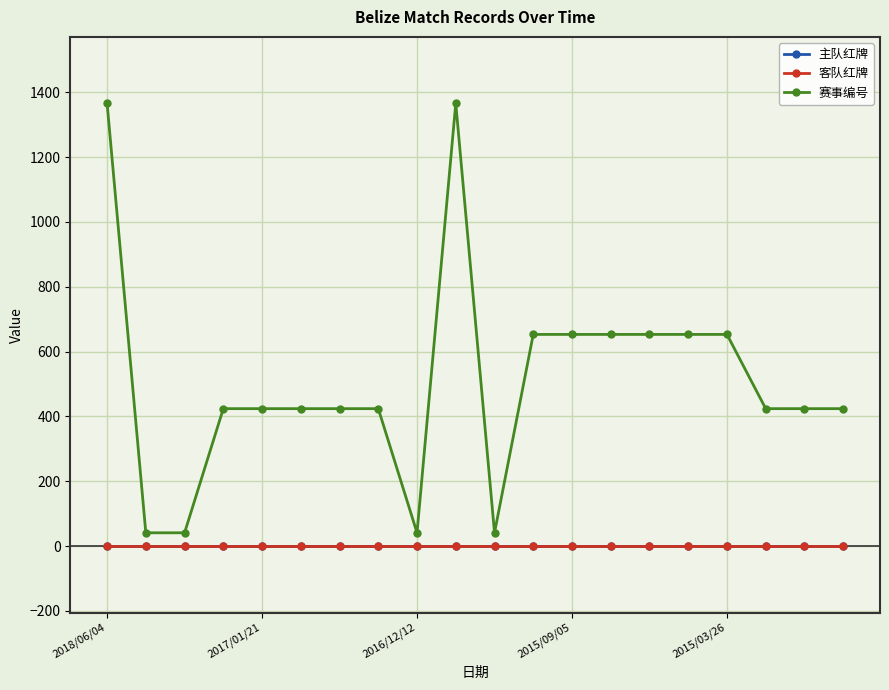

True or false: 赛事编号 and 客队红牌 intersect in this chart.

False